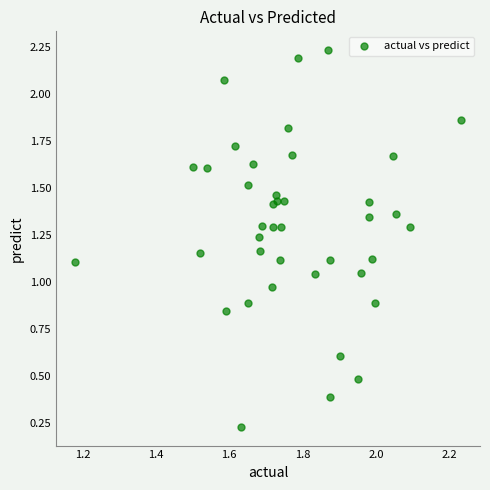

What is the range of Y values (max minus min)?

2.0